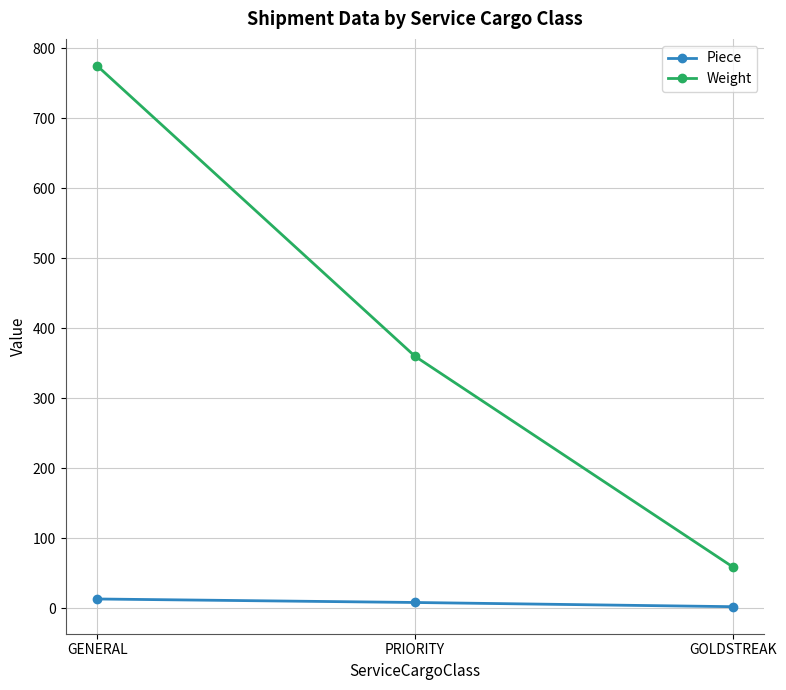

Reading right to left, transcribe all the data shown in this chart.

Piece: 2	8	13
Weight: 59	360	775